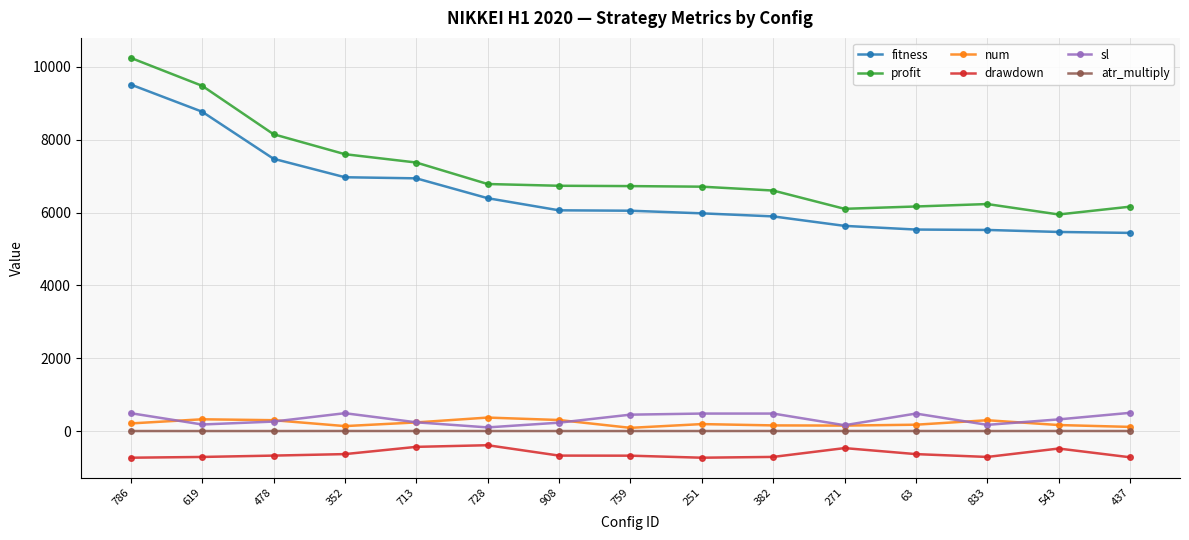

True or false: fitness and sl cross at least once.

False